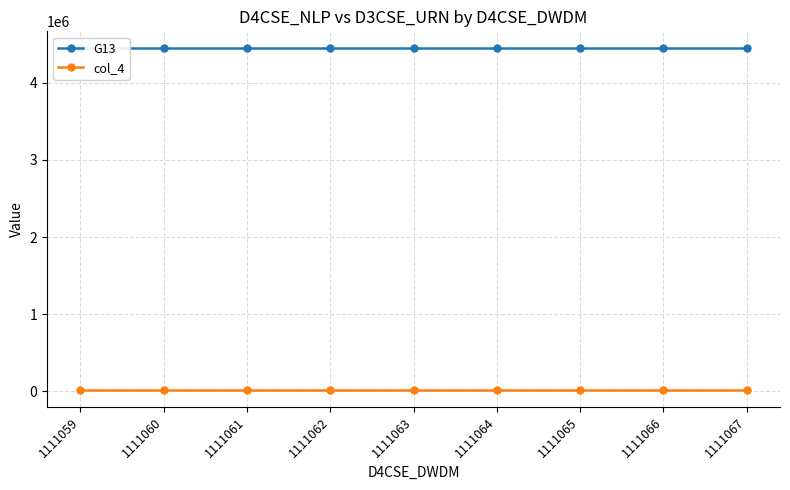

Which series has the largest total across all categories?

G13